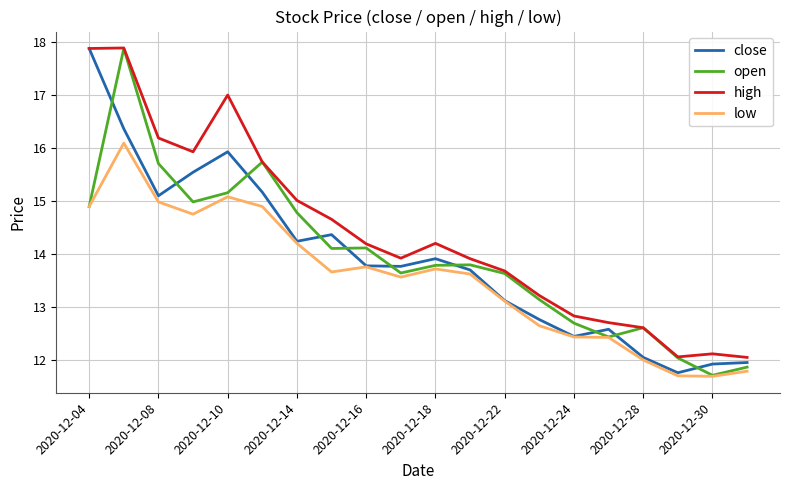

What are all the series names shown in the legend?

close, open, high, low